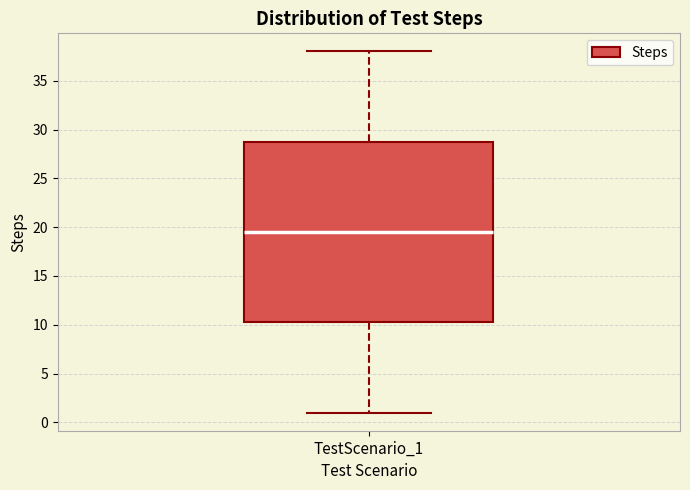

Read this box plot against the y-axis: the position of the median line, the range covered by the box, and the ends of both whiskers. The values are not printed on the chart, so give them approximately, as read against the axis.

median 19.5, box 10.5 to 29.0, whiskers 1.0 to 38.0